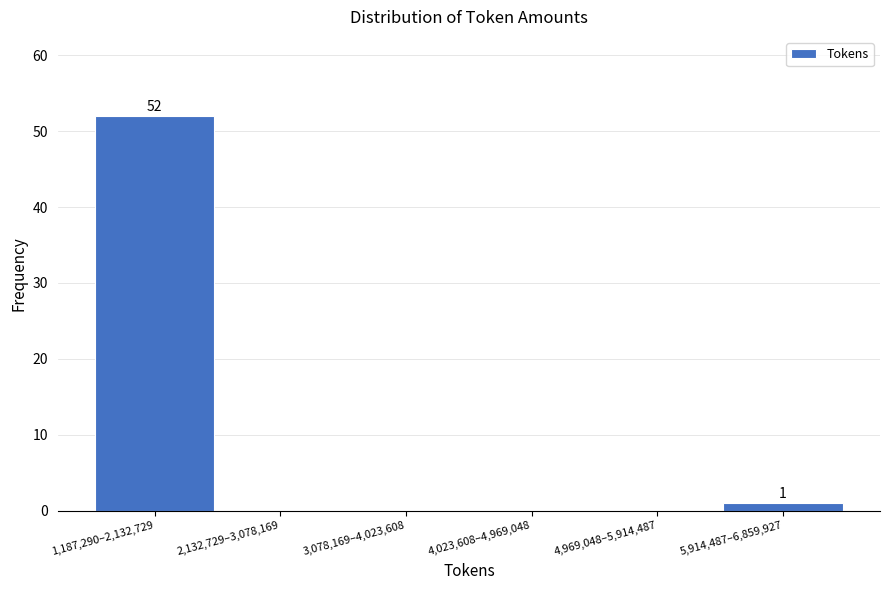

Reading left to right, list all the values displayed in this chart.

1,187,290–2,132,729=52	2,132,729–3,078,169=0	3,078,169–4,023,608=0	4,023,608–4,969,048=0	4,969,048–5,914,487=0	5,914,487–6,859,927=1